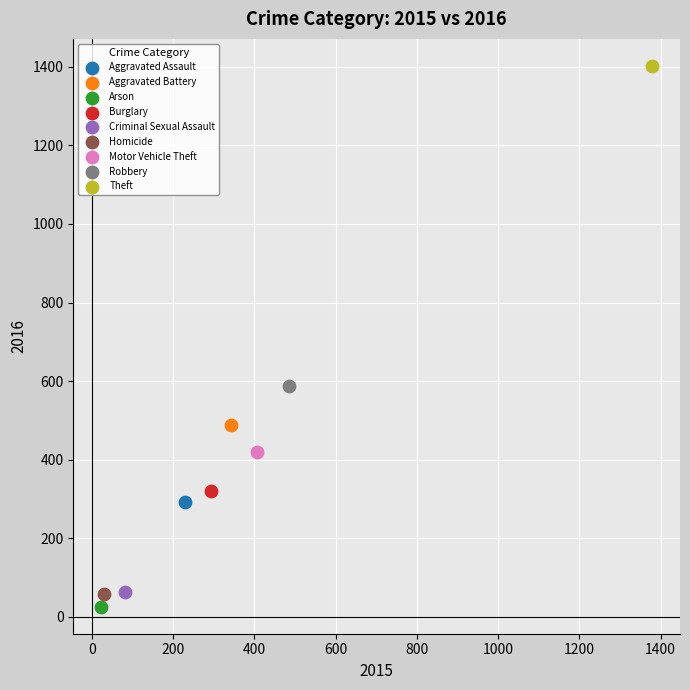

What are all the series names shown in the legend?

Aggravated Assault, Aggravated Battery, Arson, Burglary, Criminal Sexual Assault, Homicide, Motor Vehicle Theft, Robbery, Theft